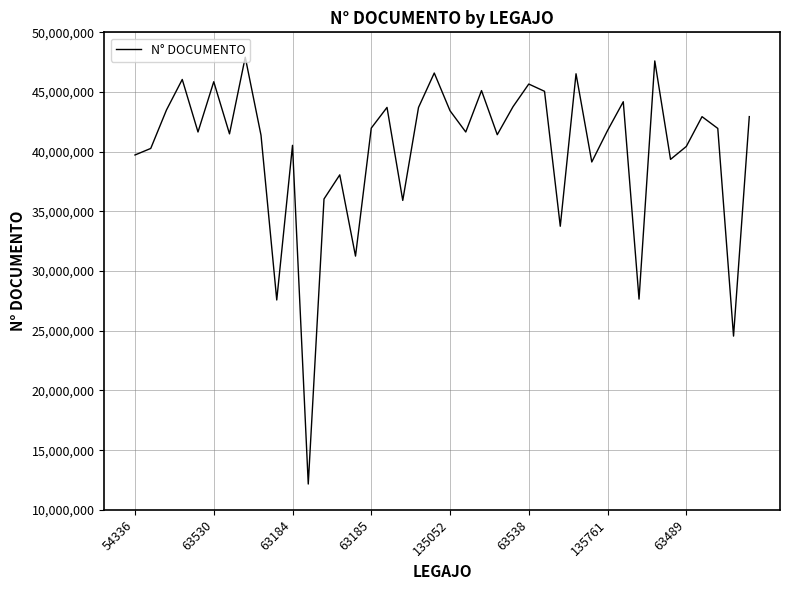

What is the minimum value shown in the chart?

12161785